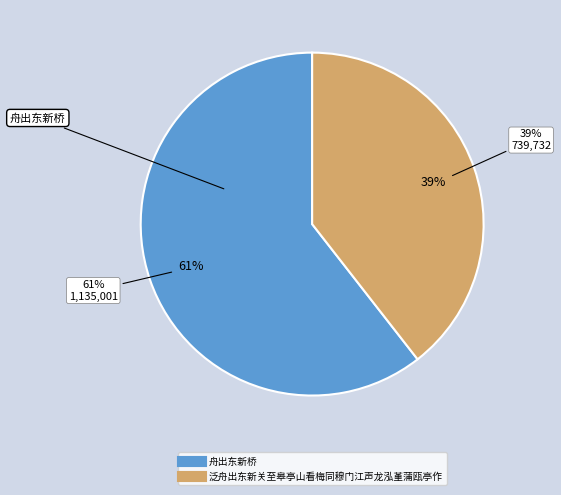

What is the smallest slice in the pie chart?

泛舟出东新关至皋亭山看梅同穆门江声龙泓堇蒲瓯亭作